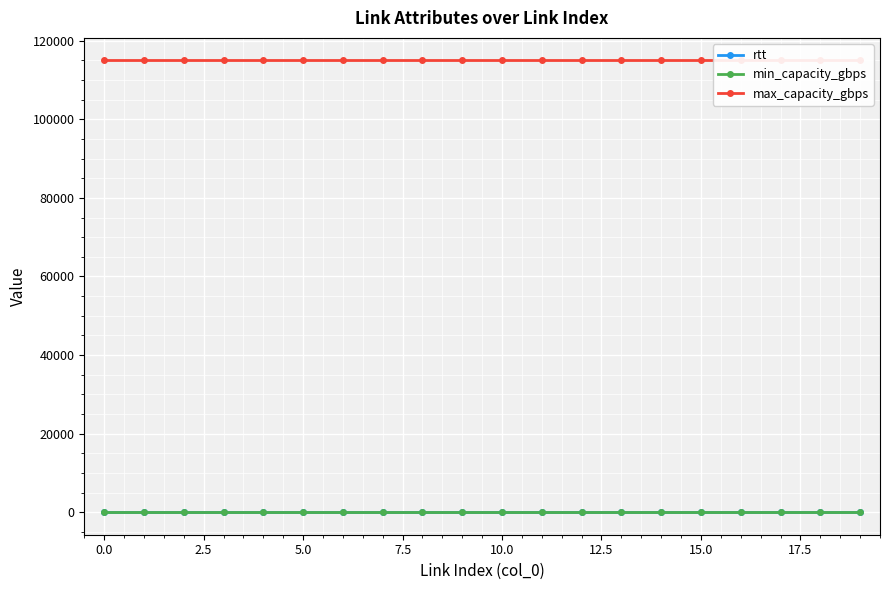

True or false: max_capacity_gbps and rtt intersect in this chart.

False